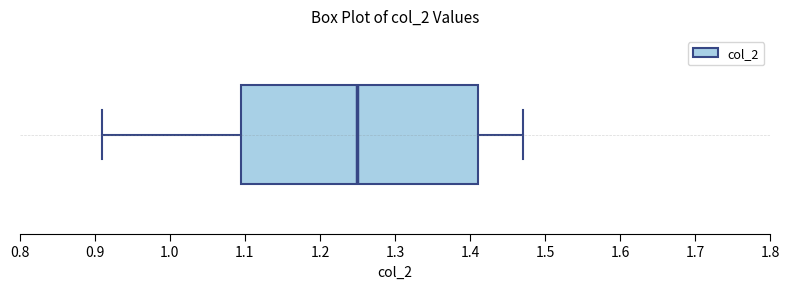

Read this box plot against the x-axis: the position of the median line, the range covered by the box, and the ends of both whiskers. The values are not printed on the chart, so give them approximately, as read against the axis.

median 1.25, box 1.10 to 1.41, whiskers 0.91 to 1.47